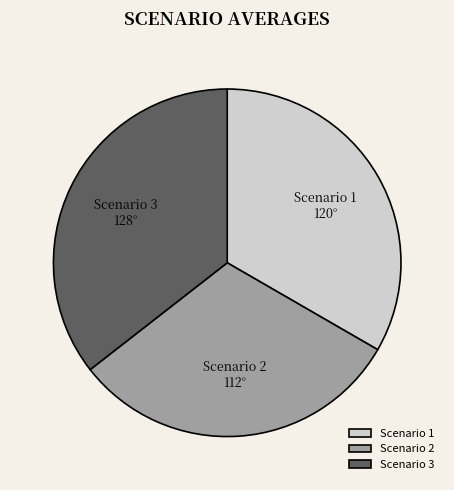

Does Scenario 3 represent more than half of the total?

No